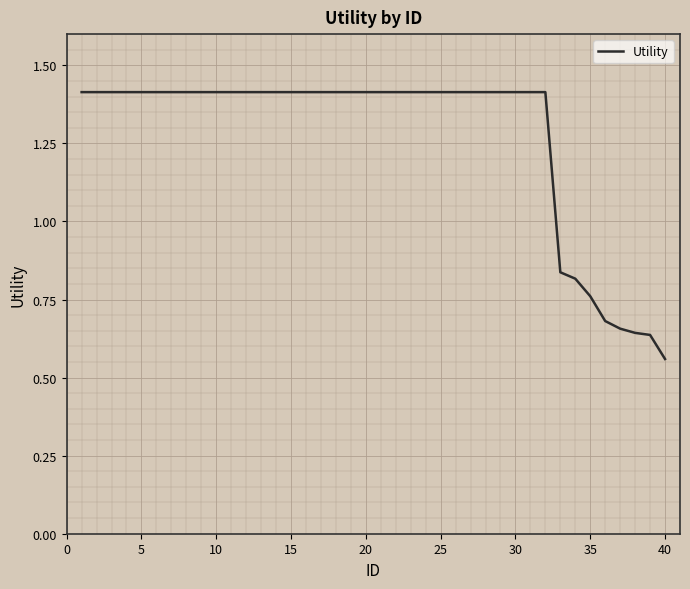

What is the difference between the maximum and minimum values?

0.9